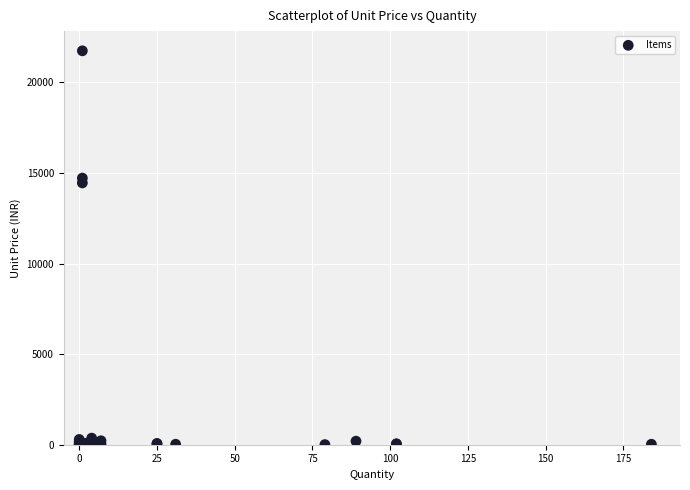

What Y value in the scatter plot is closest to 10874?

14449.9